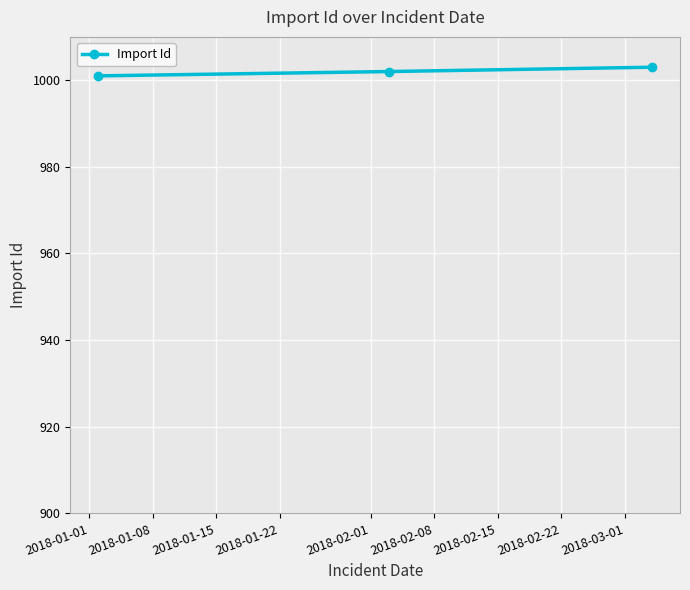

What is the average value?

1002